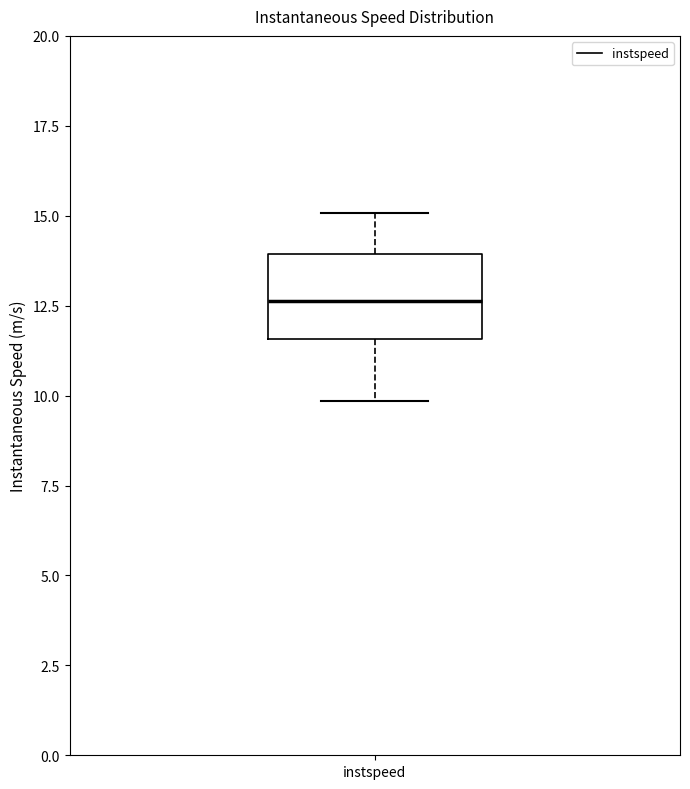

Read this box plot against the y-axis: the position of the median line, the range covered by the box, and the ends of both whiskers. The values are not printed on the chart, so give them approximately, as read against the axis.

median 12.5, box 11.5 to 14.0, whiskers 10.0 to 15.0